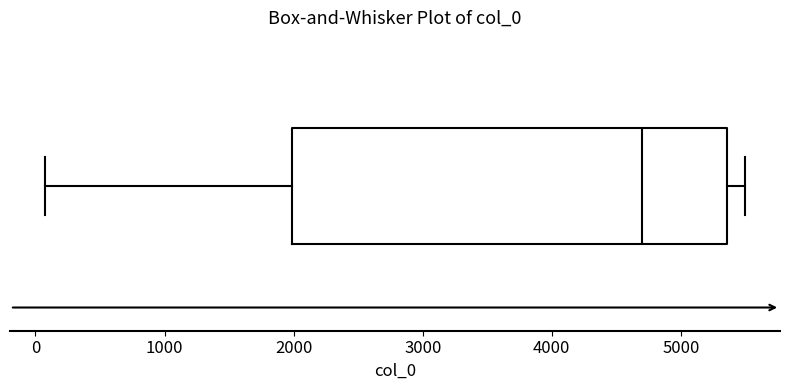

Read this box plot against the x-axis: the position of the median line, the range covered by the box, and the ends of both whiskers. The values are not printed on the chart, so give them approximately, as read against the axis.

median 4700, box 2000 to 5400, whiskers 100 to 5500